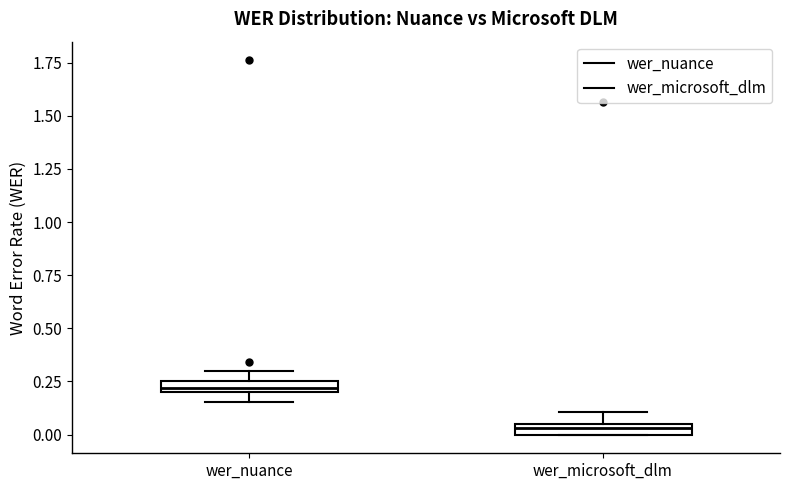

Which box's median line is the highest?

wer_nuance